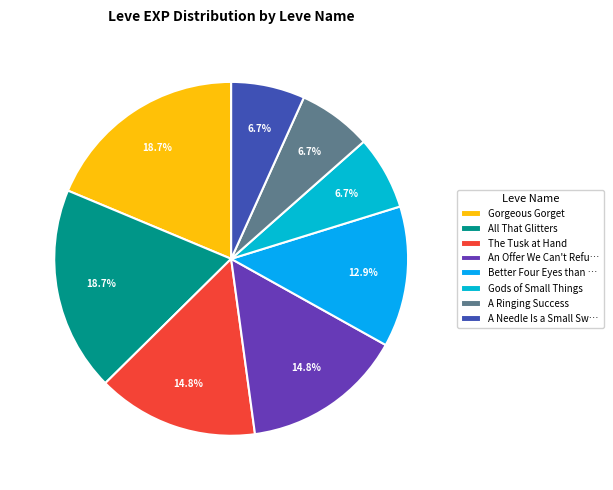

Count the number of slices in the pie.

8